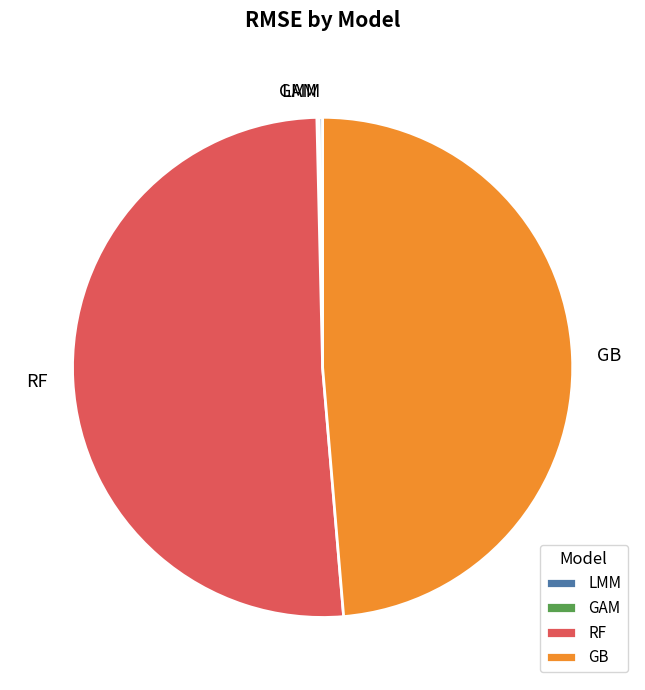

Which slice is the largest?

RF